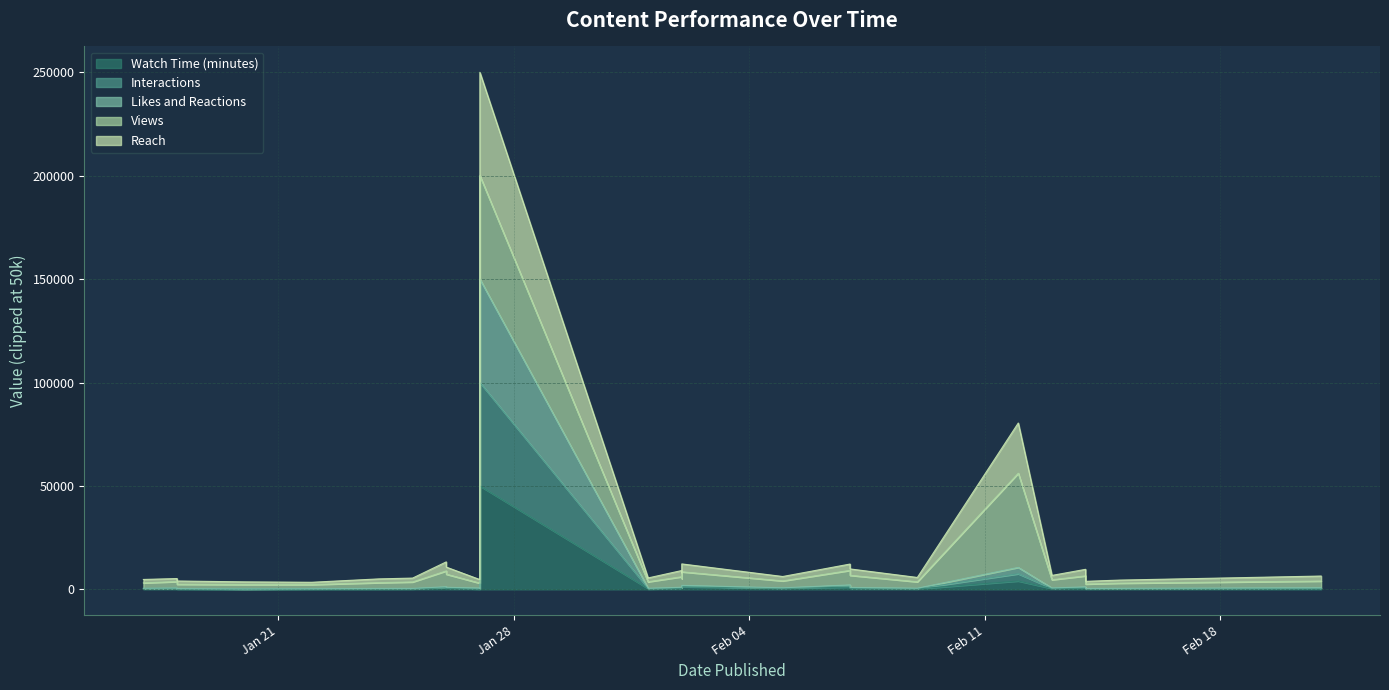

What is the label of the 11th point from the right?

2025-02-02